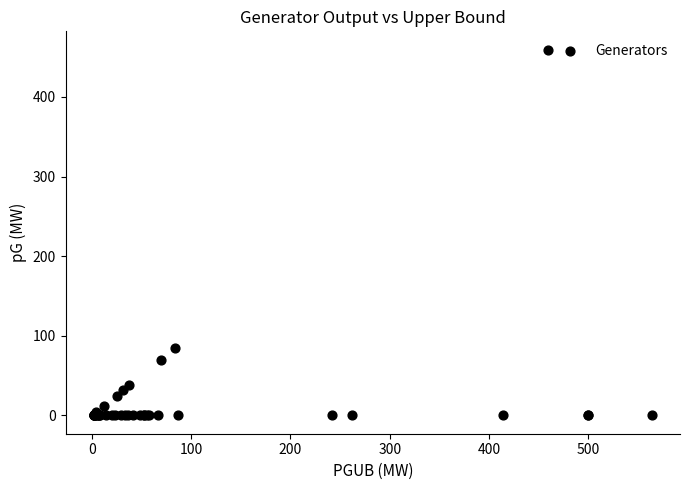

What Y value in the scatter plot is closest to 229?

84.1